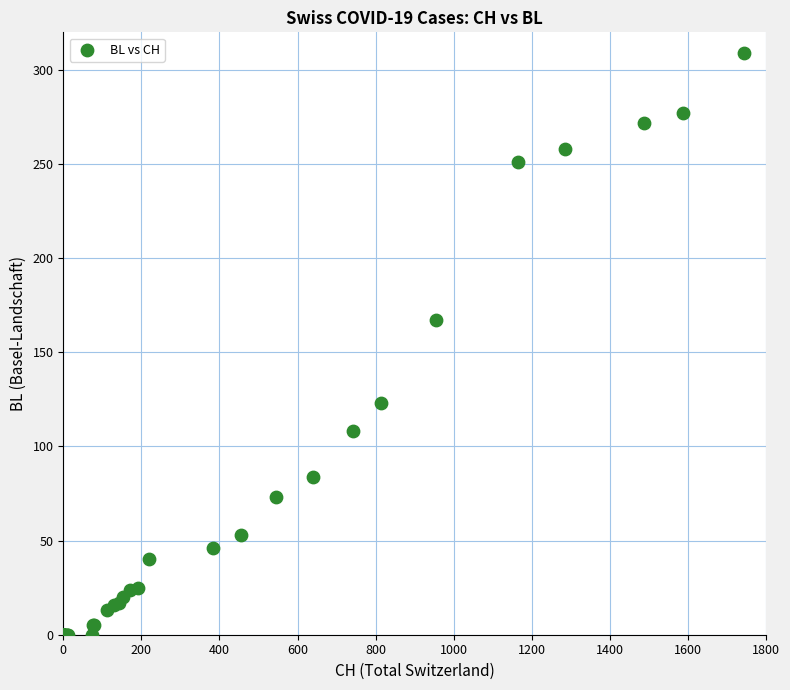

What Y value in the scatter plot is closest to 154?

167